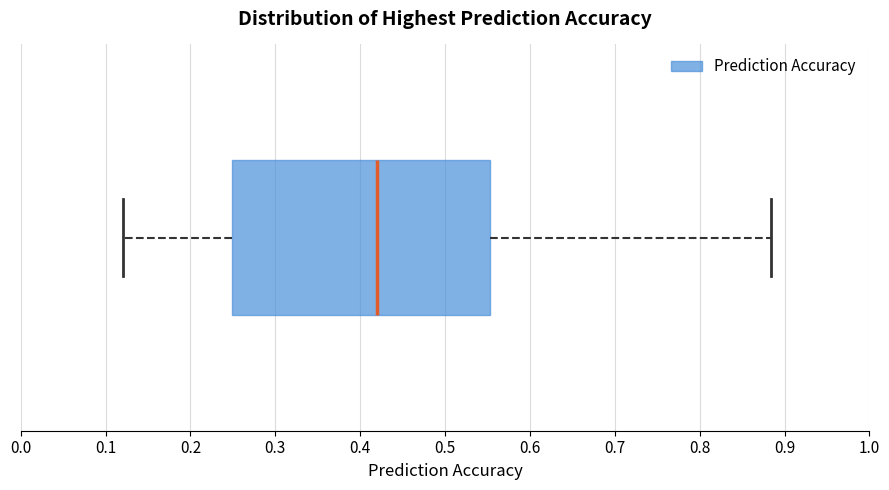

Where does the median line of the box sit on the x-axis? The values are not printed on the chart, so give them approximately, as read against the axis.

0.42